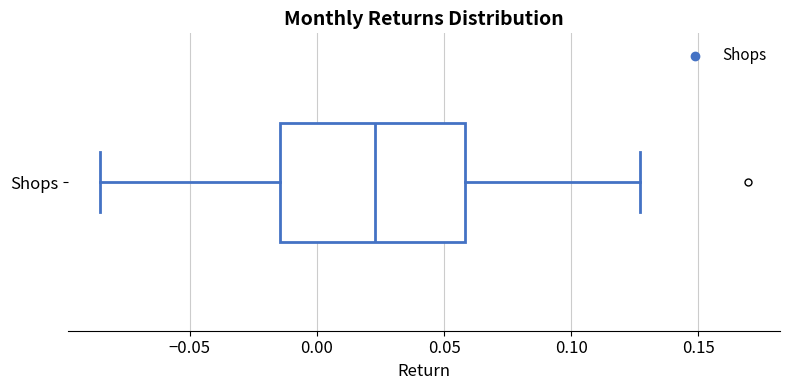

Read this box plot against the x-axis: the position of the median line, the range covered by the box, and the ends of both whiskers. The values are not printed on the chart, so give them approximately, as read against the axis.

median 0.025, box -0.015 to 0.060, whiskers -0.085 to 0.125